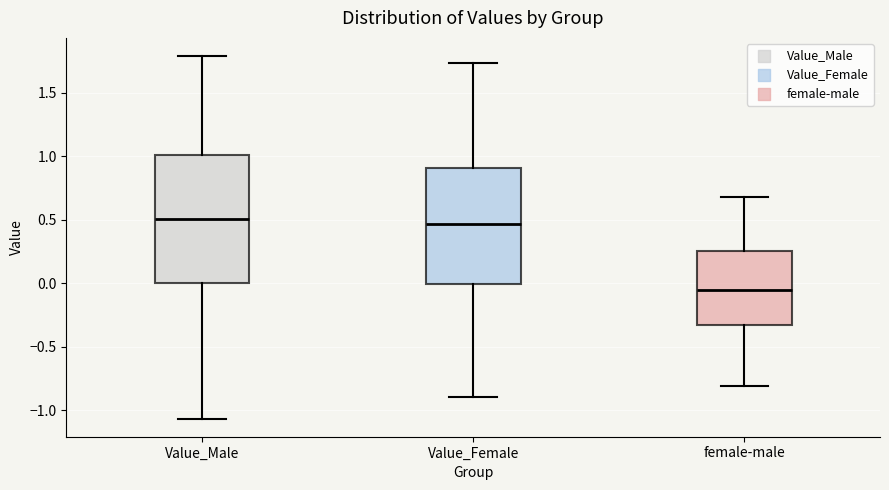

Reading left to right, read every box against the y-axis: the position of its median line, the range the box covers, and the ends of its whiskers. The values are not printed on the chart, so give them approximately, as read against the axis.

Value_Male: median 0.50, box 0.00 to 1.00, whiskers -1.05 to 1.80
Value_Female: median 0.45, box 0.00 to 0.90, whiskers -0.90 to 1.75
female-male: median -0.05, box -0.35 to 0.25, whiskers -0.80 to 0.70